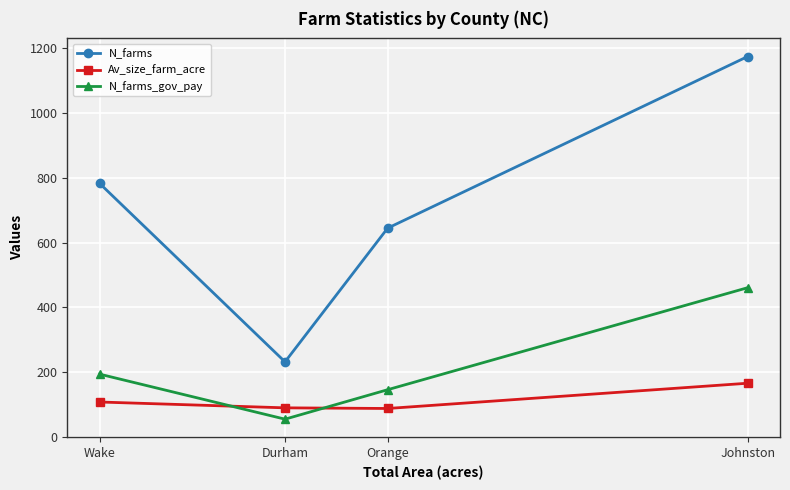

True or false: N_farms_gov_pay has more than 1 interior local peaks.

False